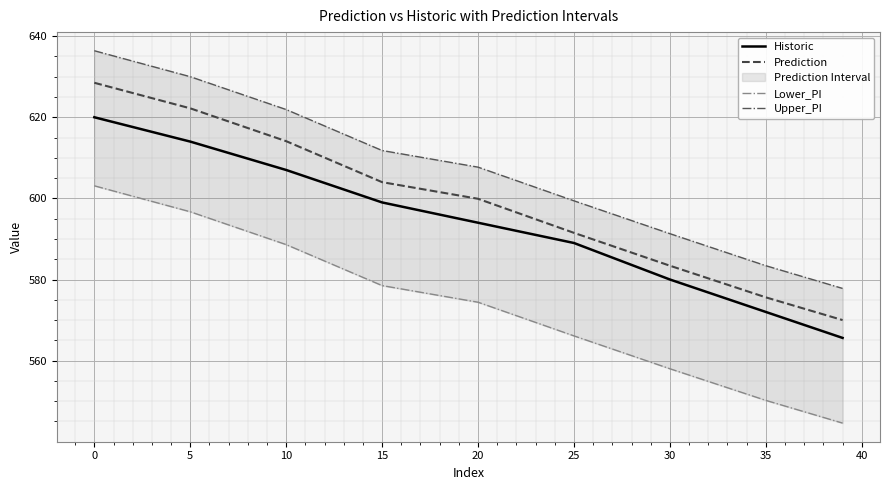

Which series has the widest spread of values?

Upper_PI